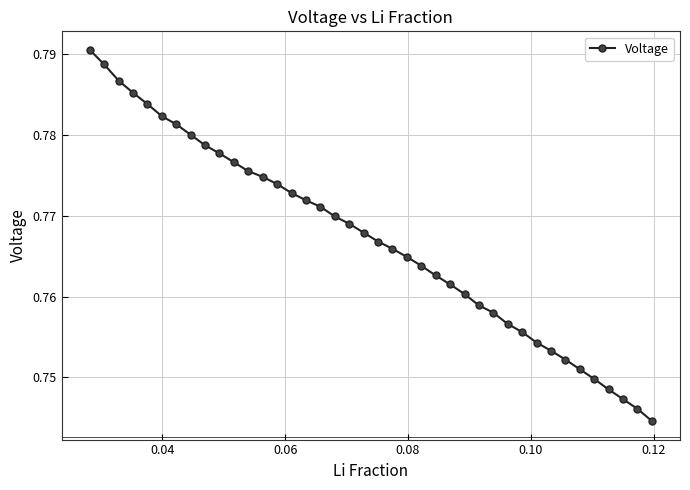

How many values are between 0 and 1?

40